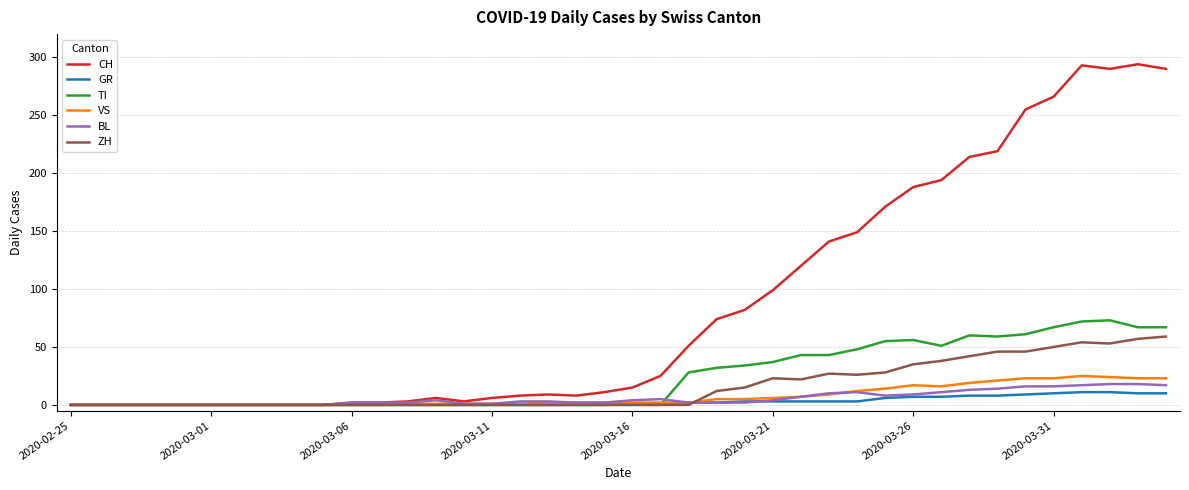

What is the maximum value for TI?

73